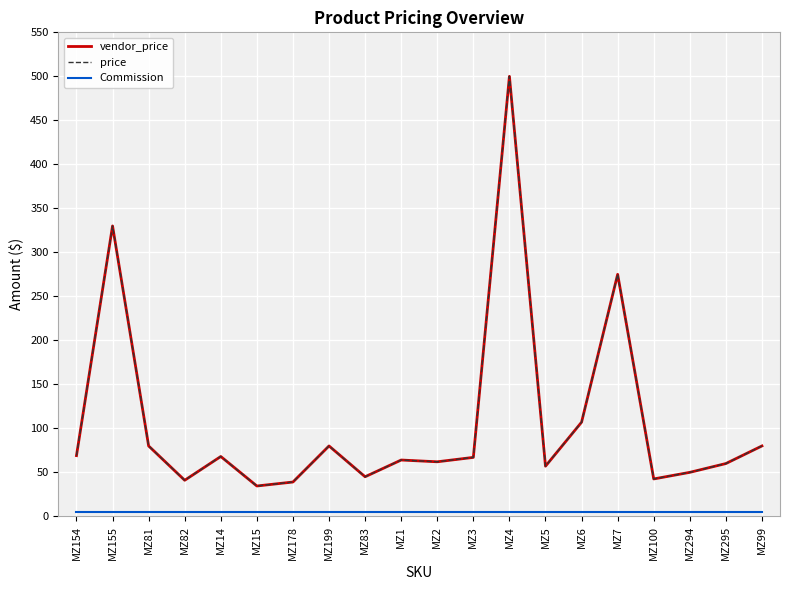

Reading left to right, transcribe all the data shown in this chart.

vendor_price: MZ154=69.0	MZ155=330.0	MZ81=80.0	MZ82=41.0	MZ14=68.0	MZ15=34.5	MZ178=39.0	MZ199=80.0	MZ83=45.0	MZ1=64.0	MZ2=62.0	MZ3=67.0	MZ4=500.0	MZ5=57.0	MZ6=107.0	MZ7=275.0	MZ100=42.5	MZ294=50.0	MZ295=60.0	MZ99=80.0
price: MZ154=69.0	MZ155=330.0	MZ81=80.0	MZ82=41.0	MZ14=68.0	MZ15=34.5	MZ178=39.0	MZ199=80.0	MZ83=45.0	MZ1=64.0	MZ2=62.0	MZ3=67.0	MZ4=500.0	MZ5=57.0	MZ6=107.0	MZ7=275.0	MZ100=42.5	MZ294=50.0	MZ295=60.0	MZ99=80.0
Commission: MZ154=5.0	MZ155=5.0	MZ81=5.0	MZ82=5.0	MZ14=5.0	MZ15=5.0	MZ178=5.0	MZ199=5.0	MZ83=5.0	MZ1=5.0	MZ2=5.0	MZ3=5.0	MZ4=5.0	MZ5=5.0	MZ6=5.0	MZ7=5.0	MZ100=5.0	MZ294=5.0	MZ295=5.0	MZ99=5.0